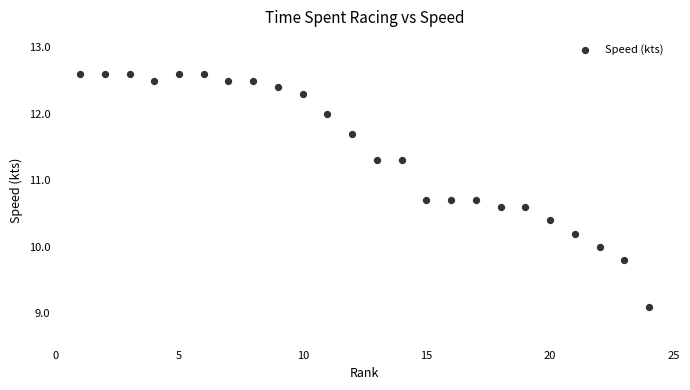

What is the range of Y values (max minus min)?

3.5